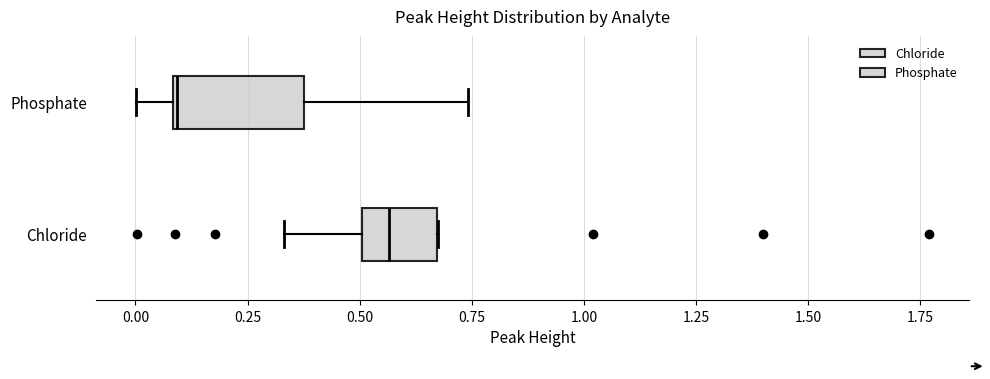

Where does the left whisker of the box for Phosphate end on the x-axis? The values are not printed on the chart, so give them approximately, as read against the axis.

0.00